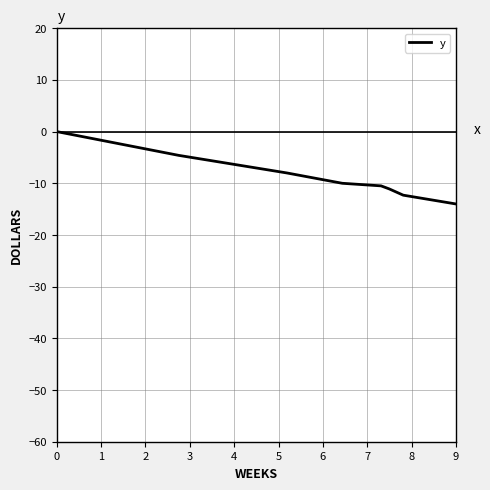

True or false: the data shows -12.3 at 8.

True